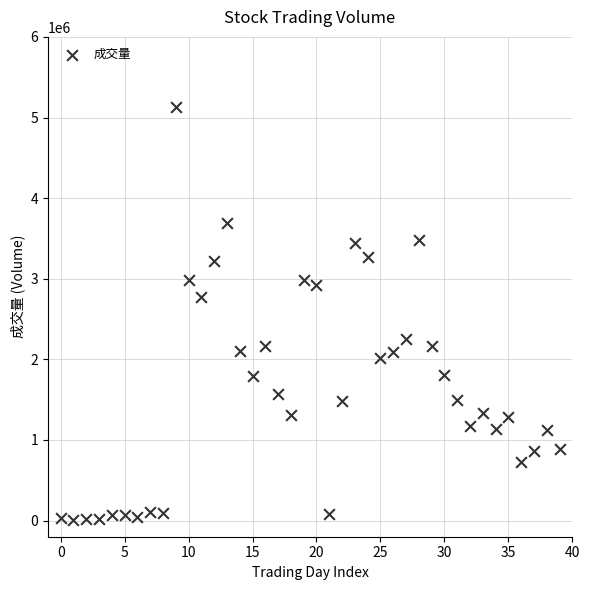

What is the range of Y values (max minus min)?

5119746